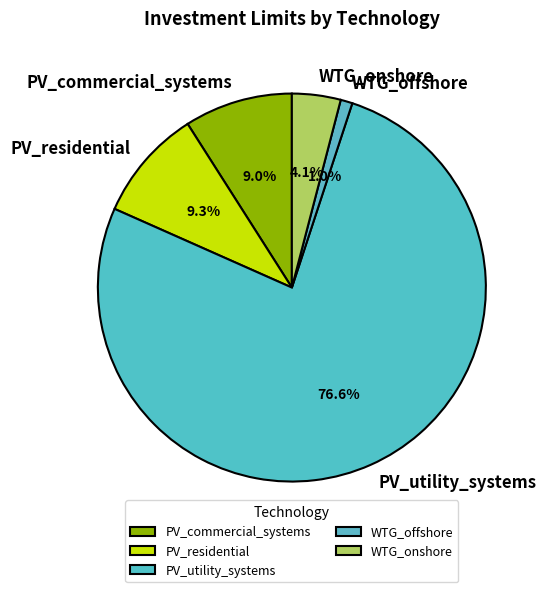

How many slices are in this pie chart?

5